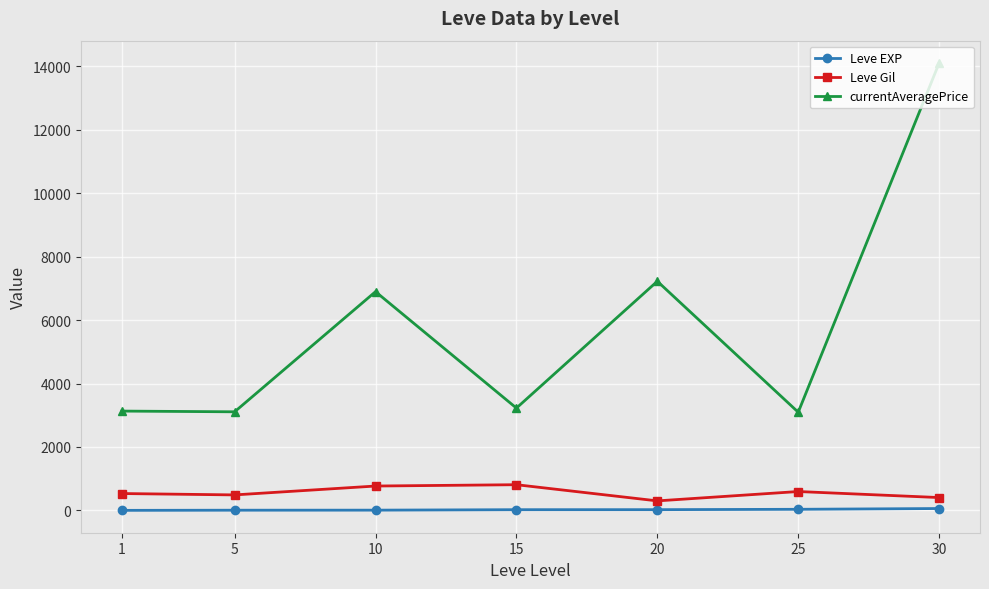

True or false: currentAveragePrice and Leve EXP cross at least once.

False